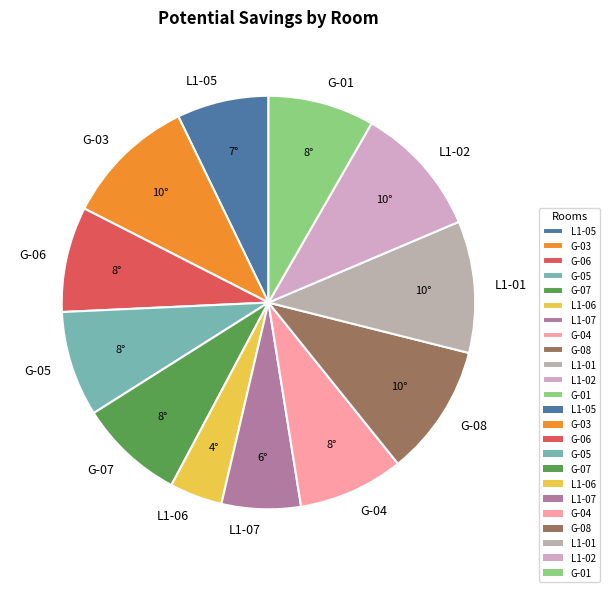

What is the ratio of the value at G-08 to the value at G-01?

1.2